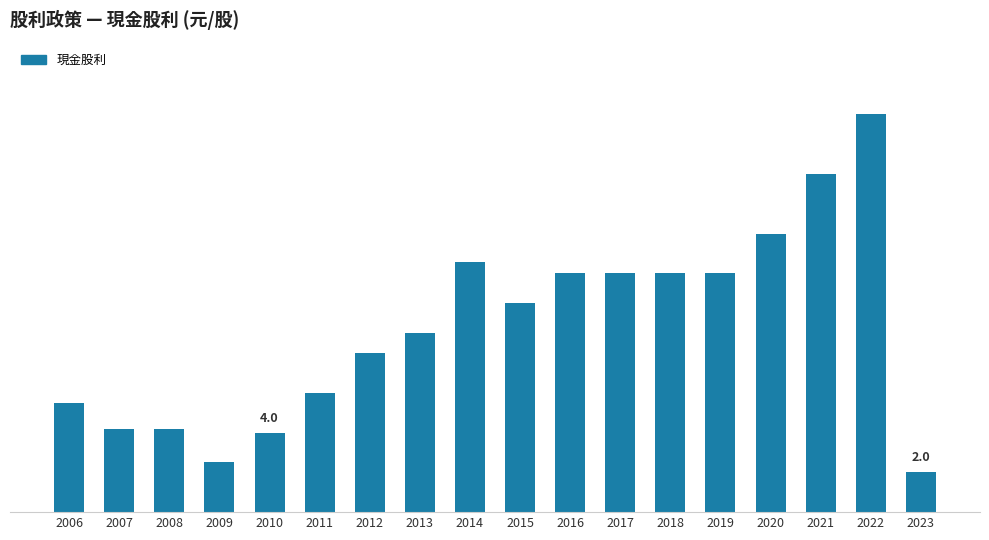

Does the chart contain any negative values?

No